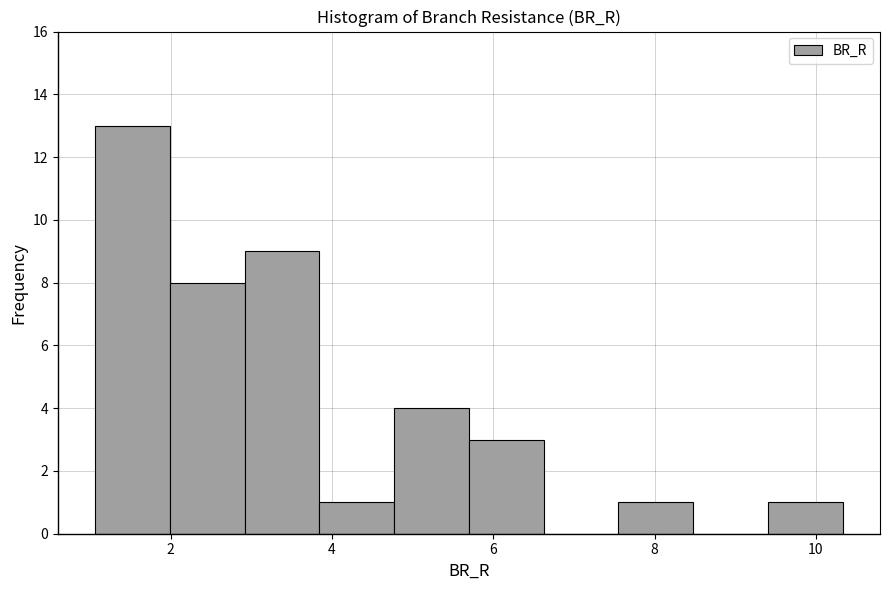

Reading left to right, list every bar in this chart as the range it spans on the x-axis followed by its height. Neither the bar edges nor the heights are printed on the chart, so give them approximately, as read against the axes.

1.0 to 2.0: 13
2.0 to 3.0: 8
3.0 to 3.8: 9
3.8 to 4.8: 1
4.8 to 5.6: 4
5.6 to 6.6: 3
6.6 to 7.6: 0
7.6 to 8.4: 1
8.4 to 9.4: 0
9.4 to 10.4: 1